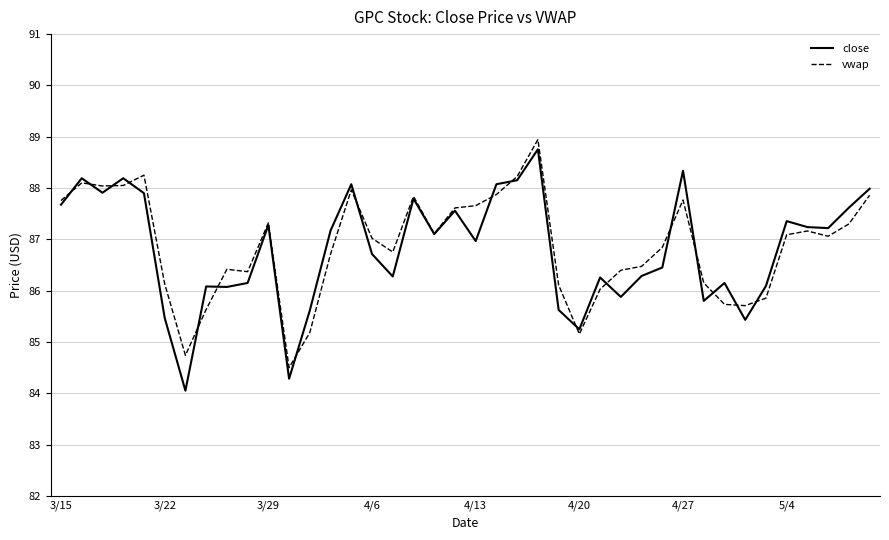

What is the maximum value shown in the chart?

88.9